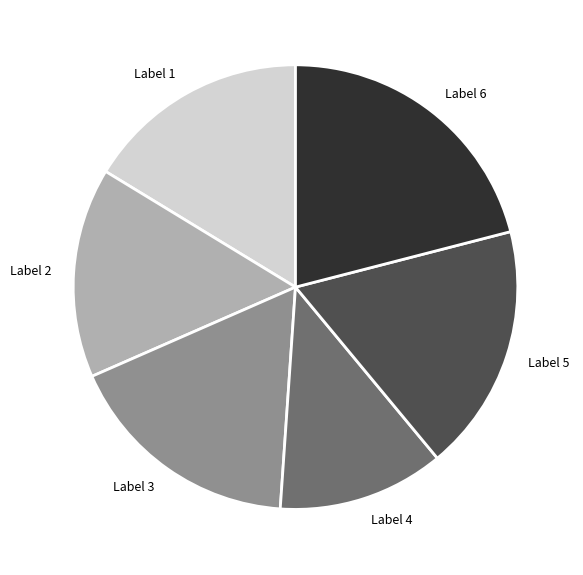

True or false: Label 5 accounts for 23% of the total.

False